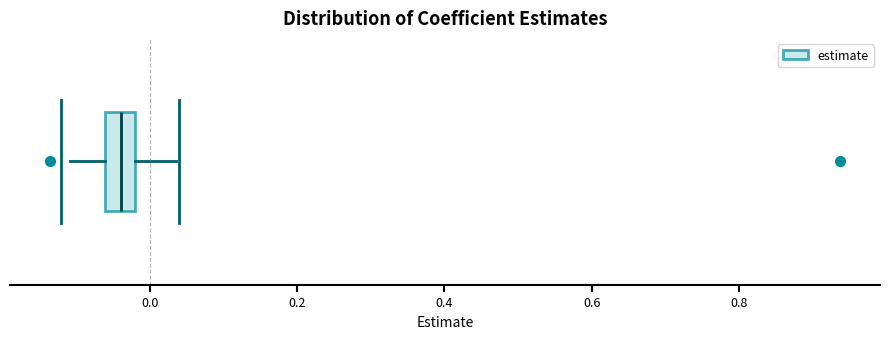

Where does the median line of the box sit on the x-axis? The values are not printed on the chart, so give them approximately, as read against the axis.

-0.04